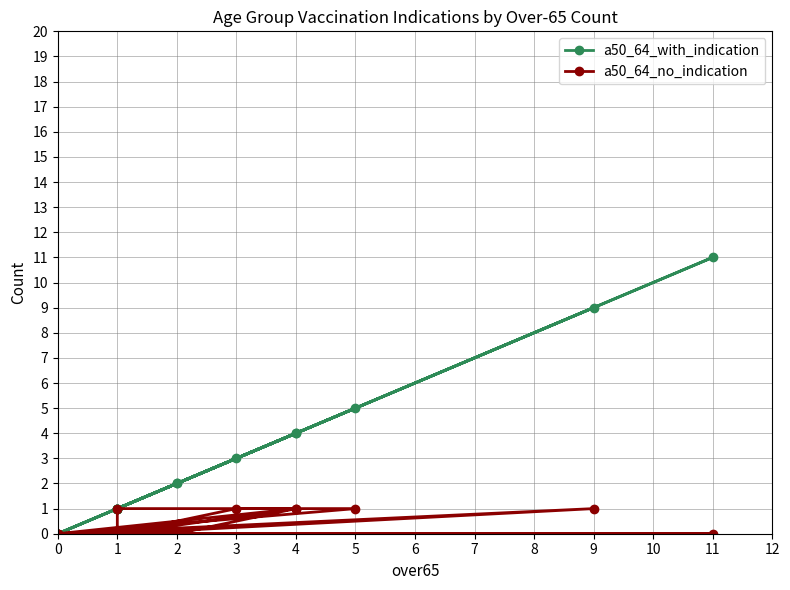

True or false: a50_64_no_indication has a value of 0 at 3.

False